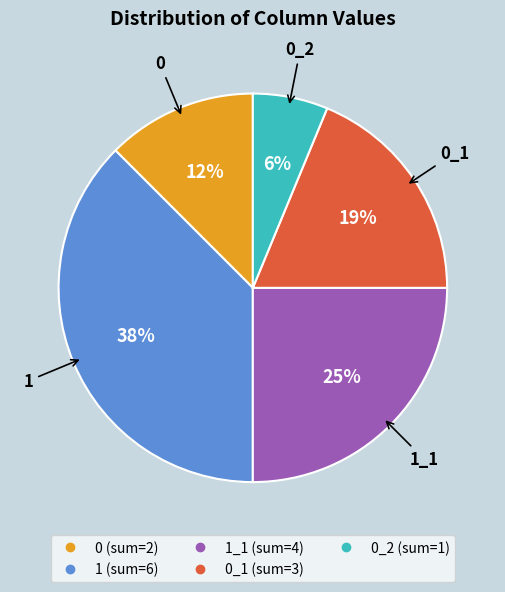

Does any single category account for the majority?

No